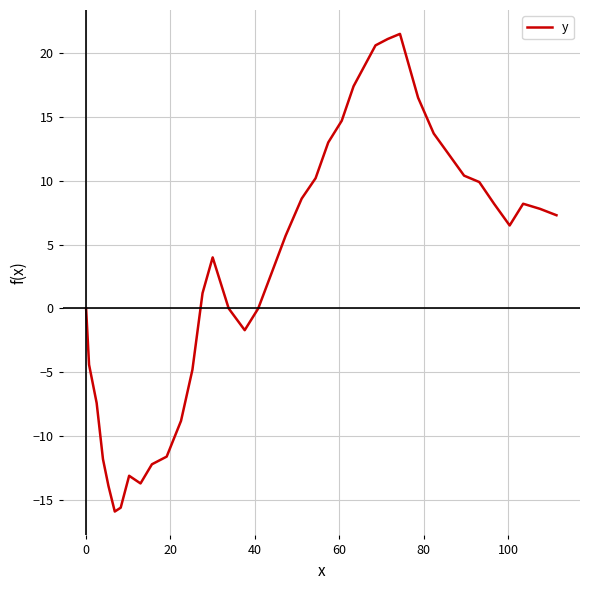

What is the greatest value displayed?

21.5